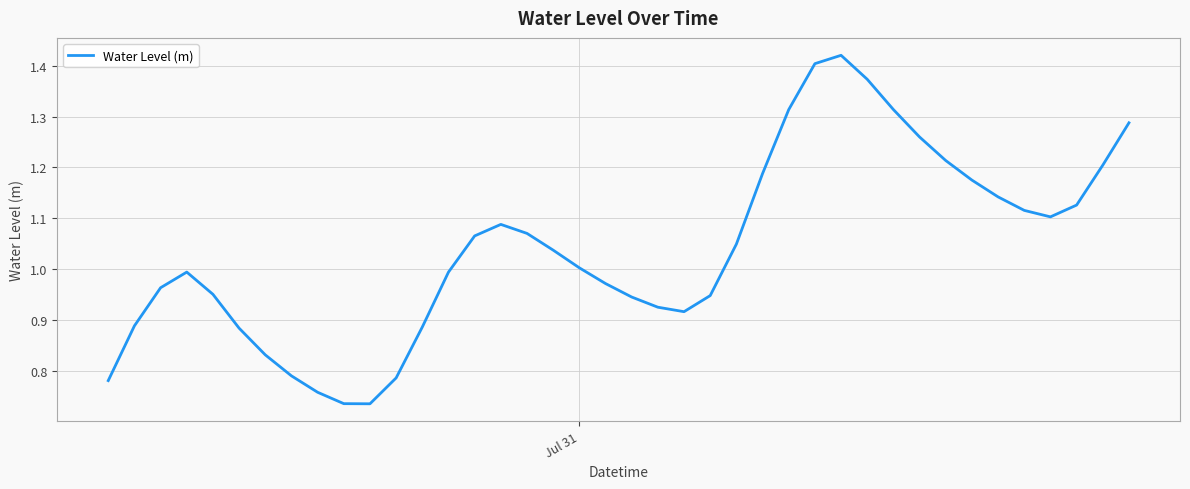

Does the chart display data point markers on the line(s)?

No